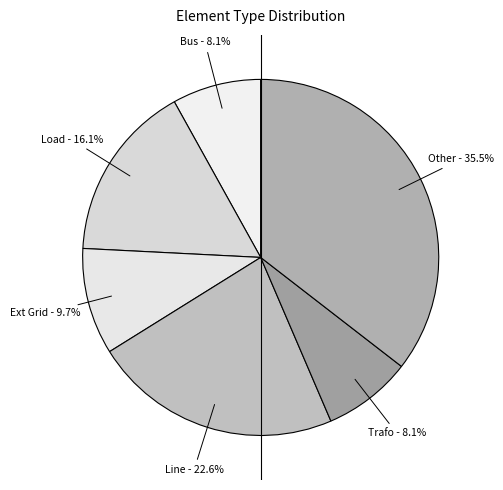

How many slices are in this pie chart?

6